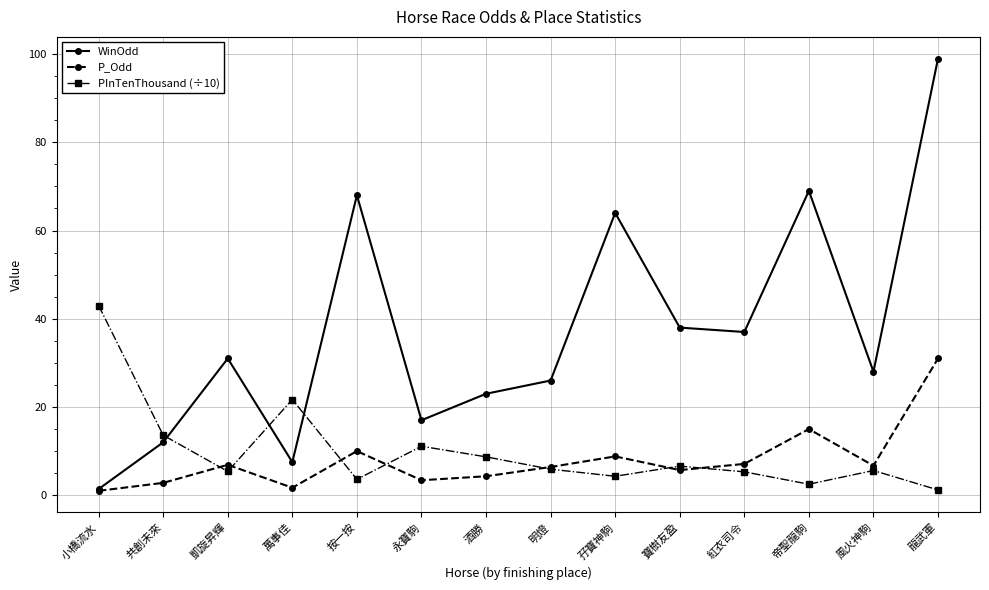

What is the minimum value shown in the chart?

1.0